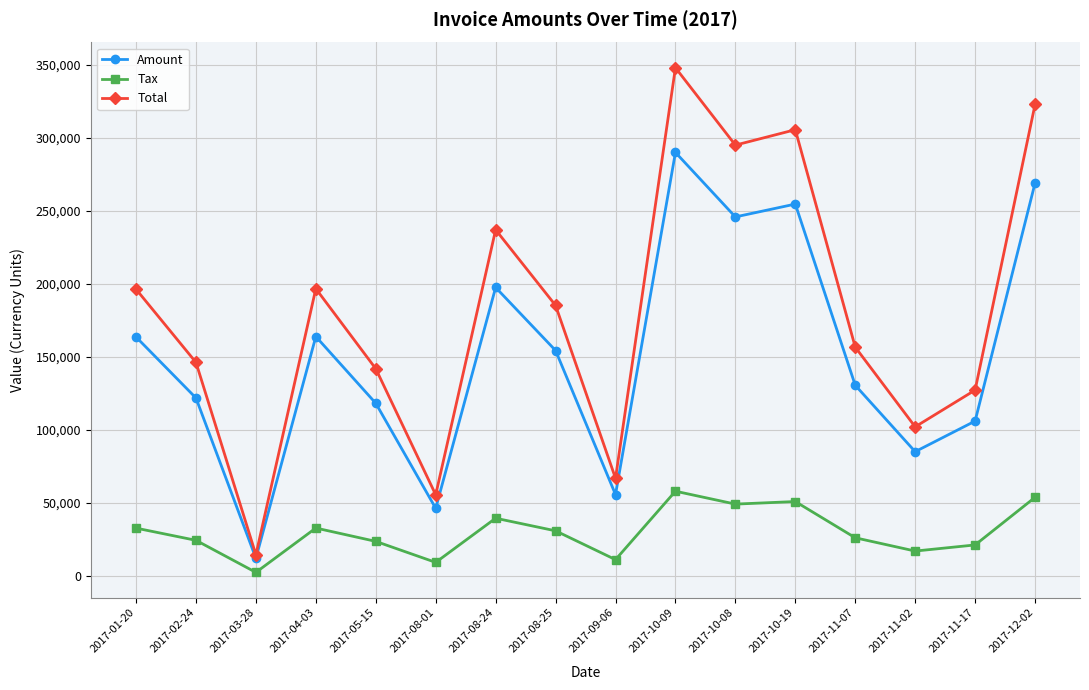

What position from the right is 2017-09-06?

8